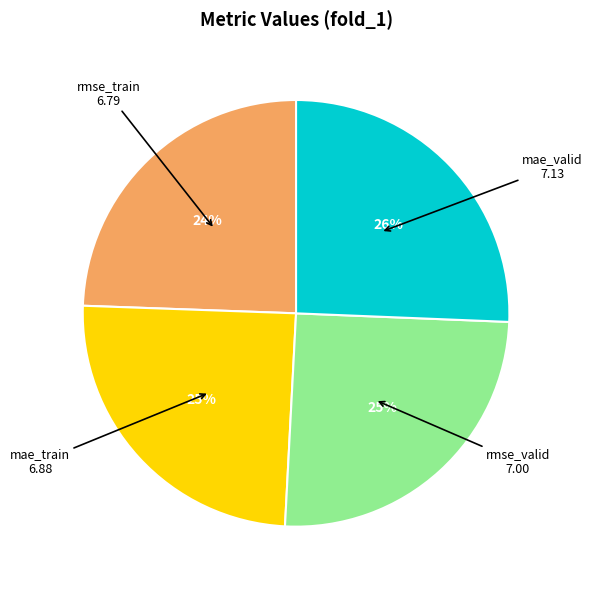

Count the number of slices in the pie.

4